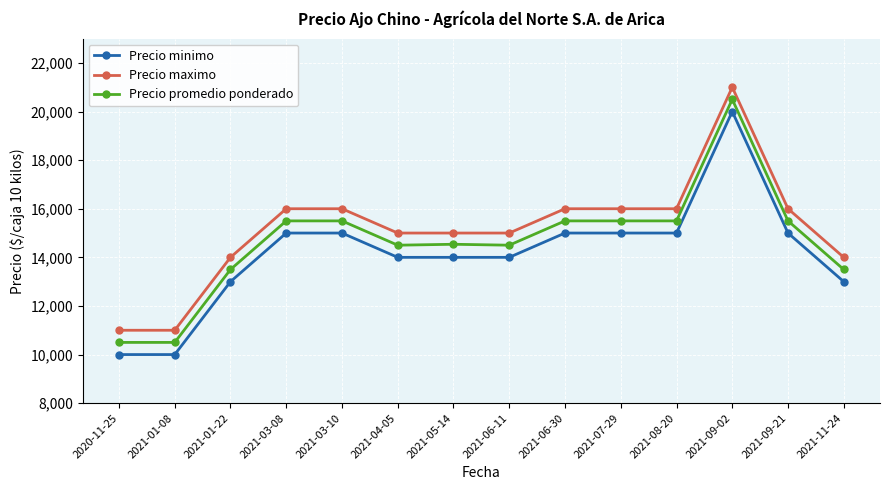

What is the average value of the Precio minimo series?

14143